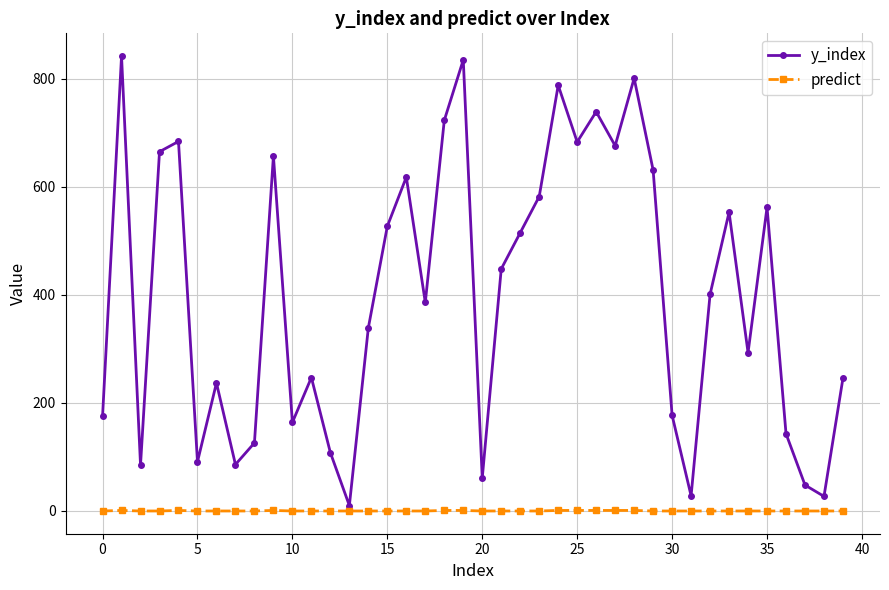

At how many categories does at least one series exceed 192?

26